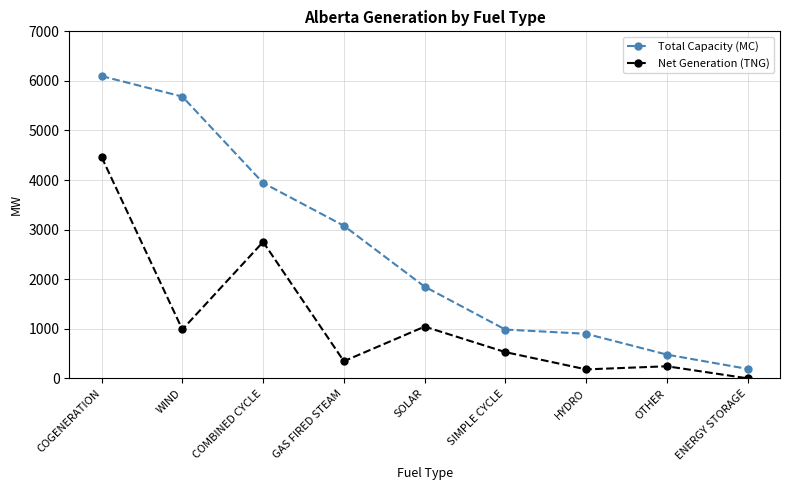

How many lines are shown in the chart?

2